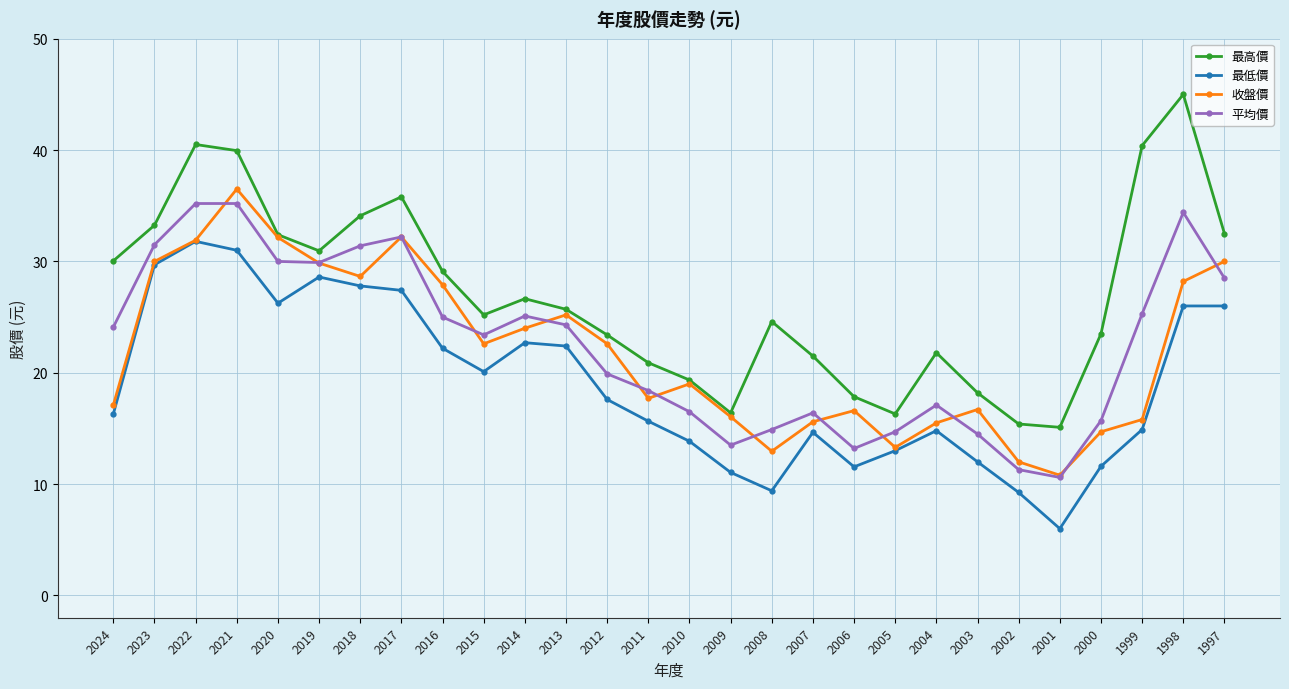

What value does the 最低價 series have at 2022?

31.8